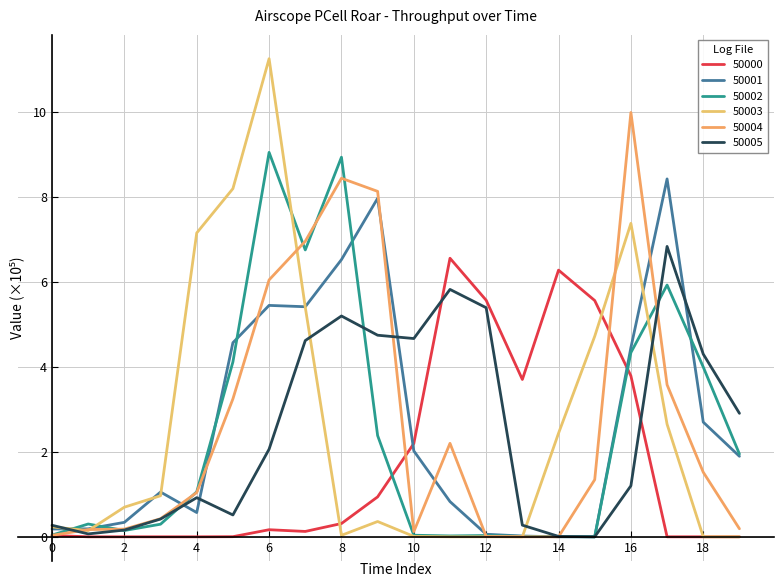

Does the chart have visible grid lines?

Yes